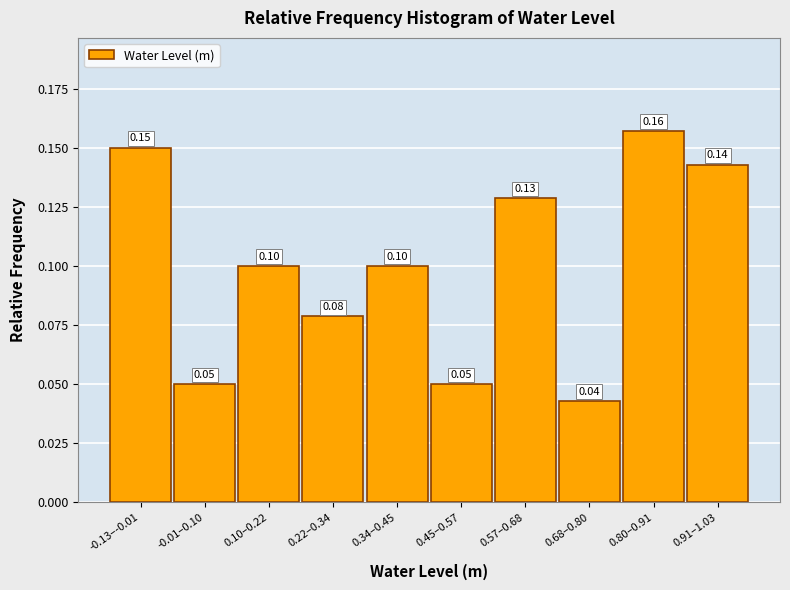

What is the sum of all values?

1.0